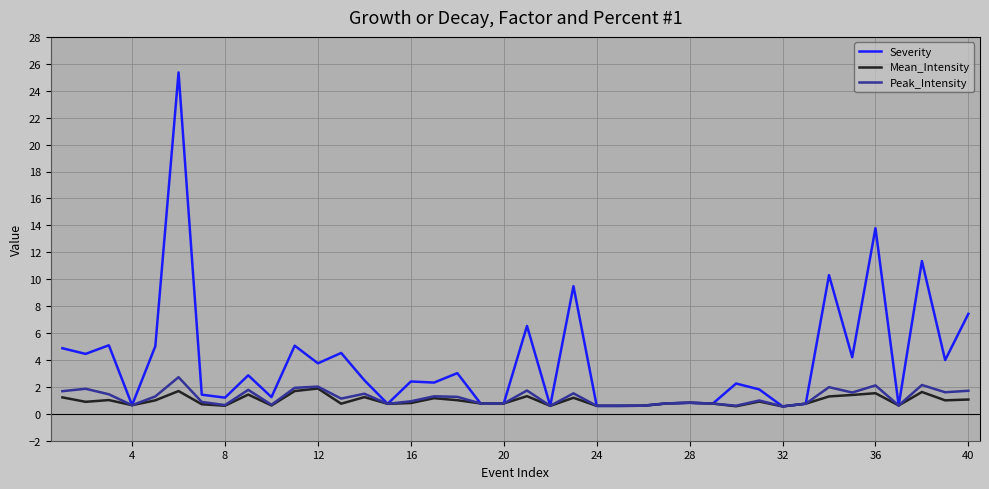

Which series has the widest spread of values?

Severity